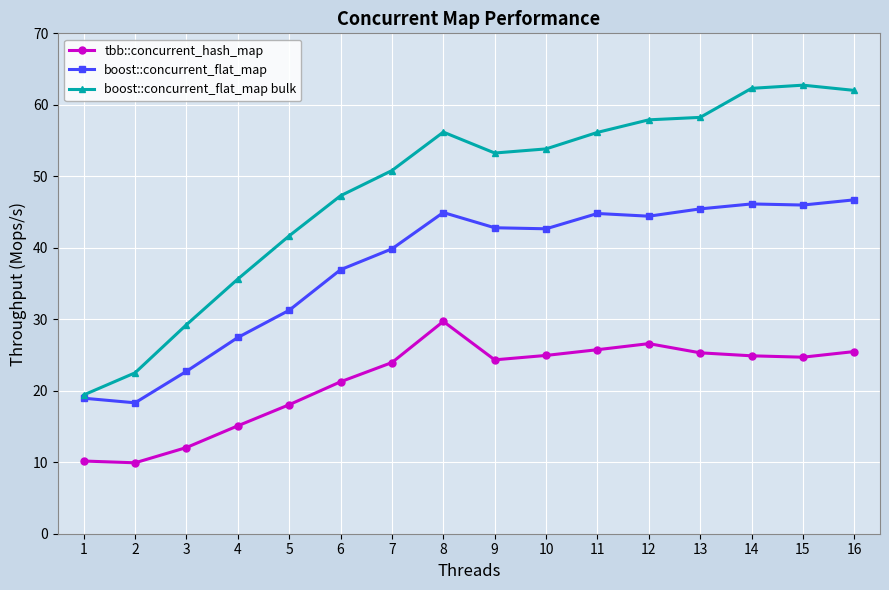

Where is boost::concurrent_flat_map bulk nearest to the value 41?

5